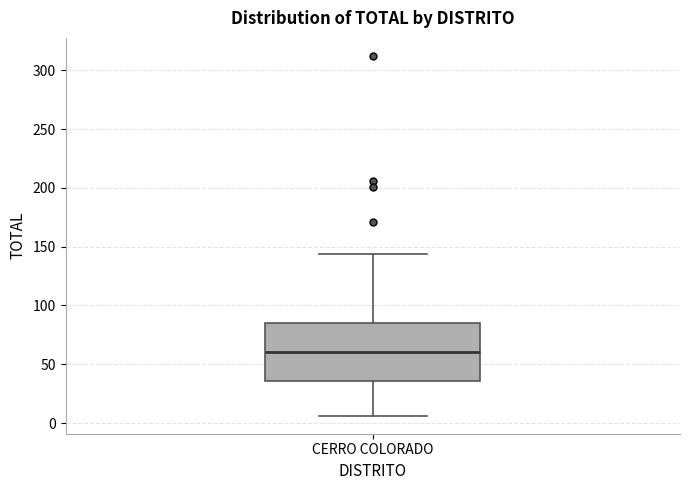

Transcribe this box plot: give where the median line is, the range the box spans, and where the two whiskers end, as read against the y-axis. The values are not printed on the chart, so give them approximately, as read against the axis.

median 60, box 35 to 85, whiskers 5 to 145